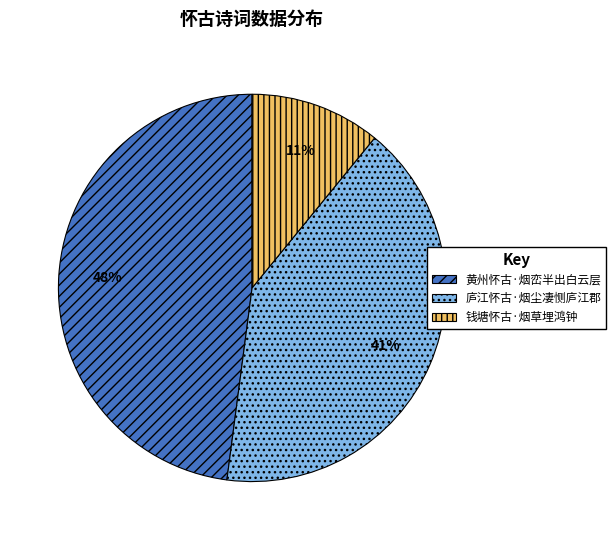

Approximately how many times larger is the value at 黄州怀古·烟峦半出白云层 compared to 庐江怀古·烟尘凄恻庐江郡?

1.2